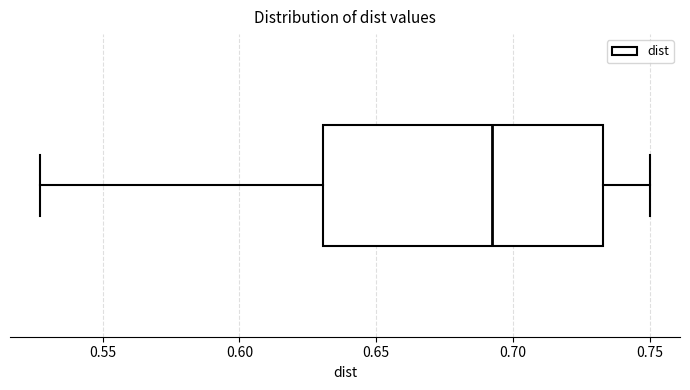

Transcribe this box plot: give where the median line is, the range the box spans, and where the two whiskers end, as read against the x-axis. The values are not printed on the chart, so give them approximately, as read against the axis.

median 0.690, box 0.630 to 0.735, whiskers 0.525 to 0.750